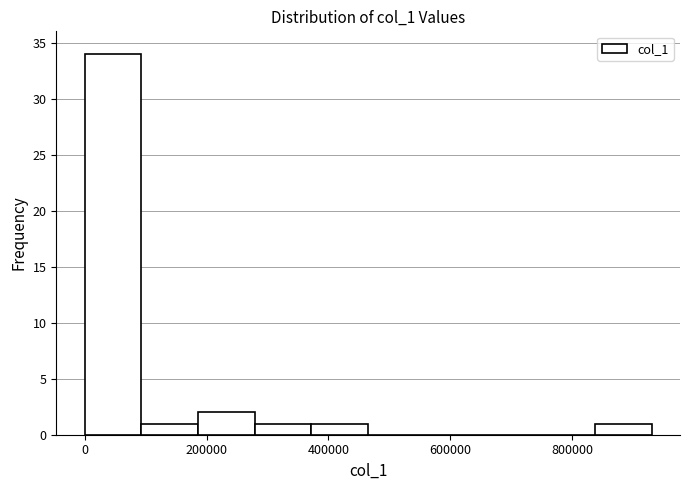

How tall is the bar that spans 280000 to 380000 on the x-axis? Neither the bar edges nor the heights are printed on the chart, so give them approximately, as read against the axes.

1